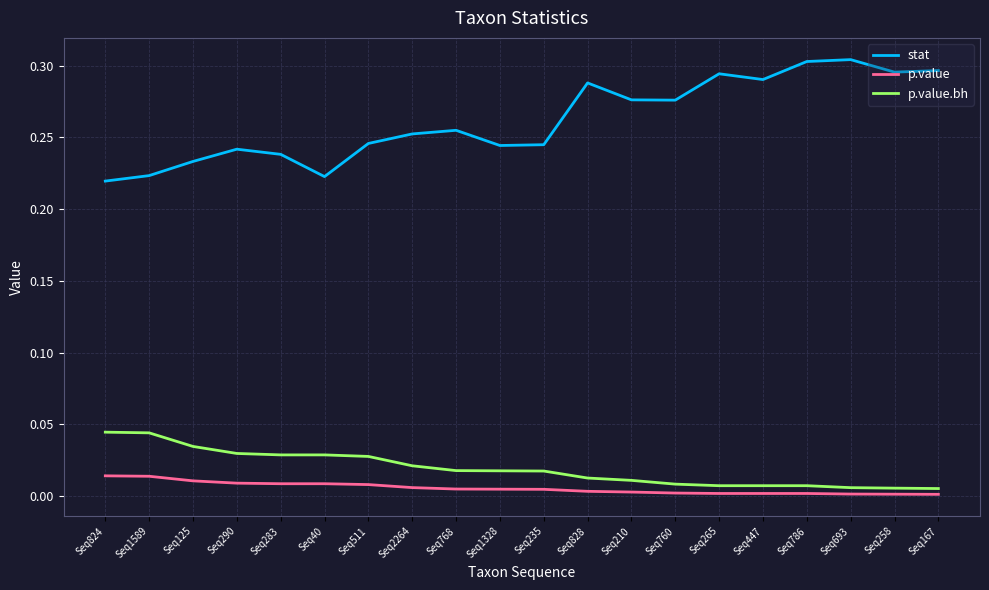

Count the number of data series in this chart.

3